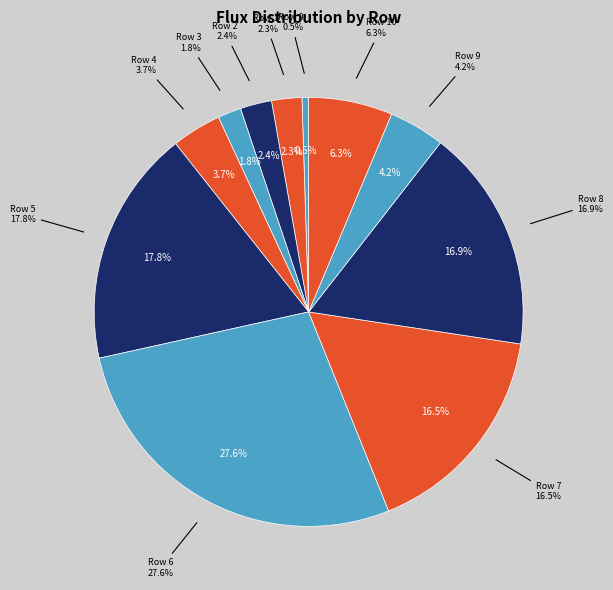

Which slice is the largest?

Row 6